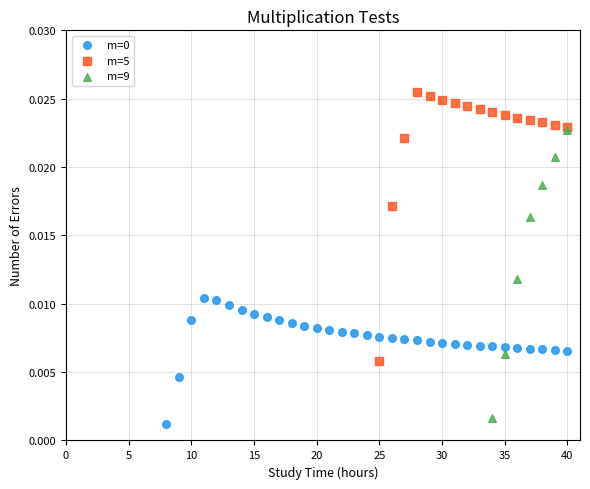

Which series has the largest Y range (max minus min)?

m=9